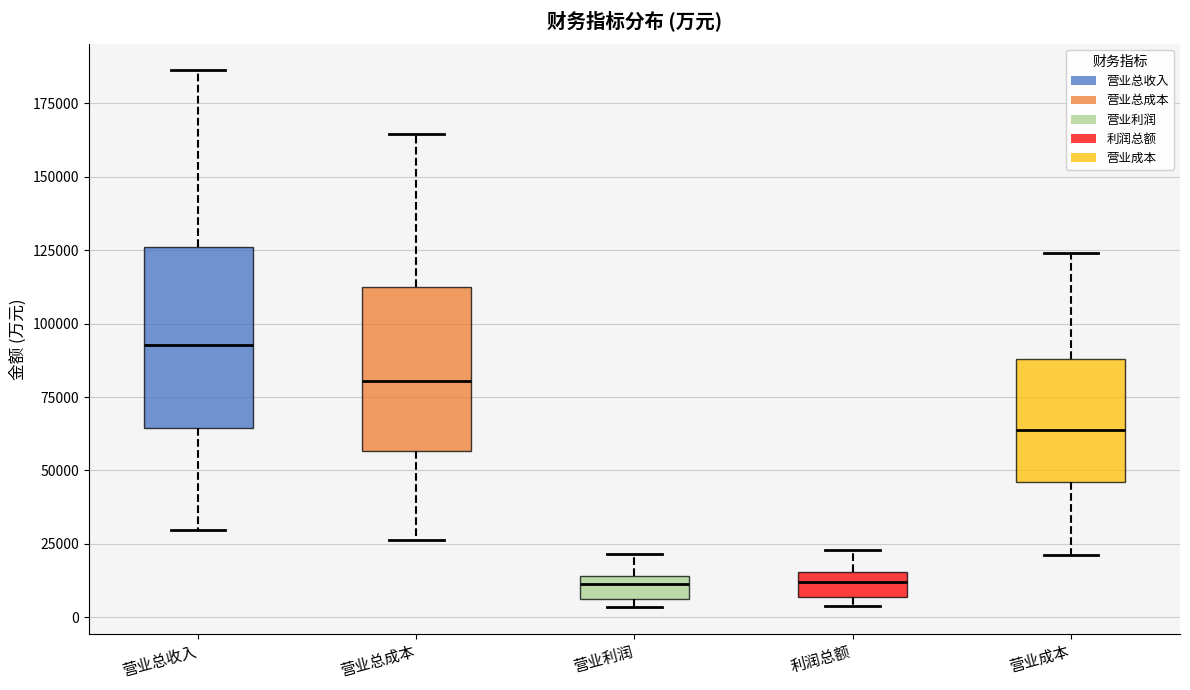

Which box's median line is the highest?

营业总收入